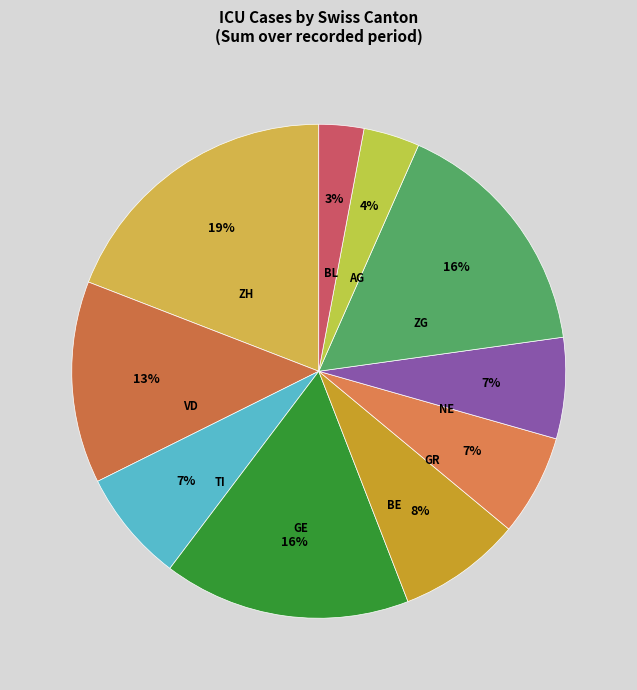

Is there any slice that represents more than half of the pie?

No